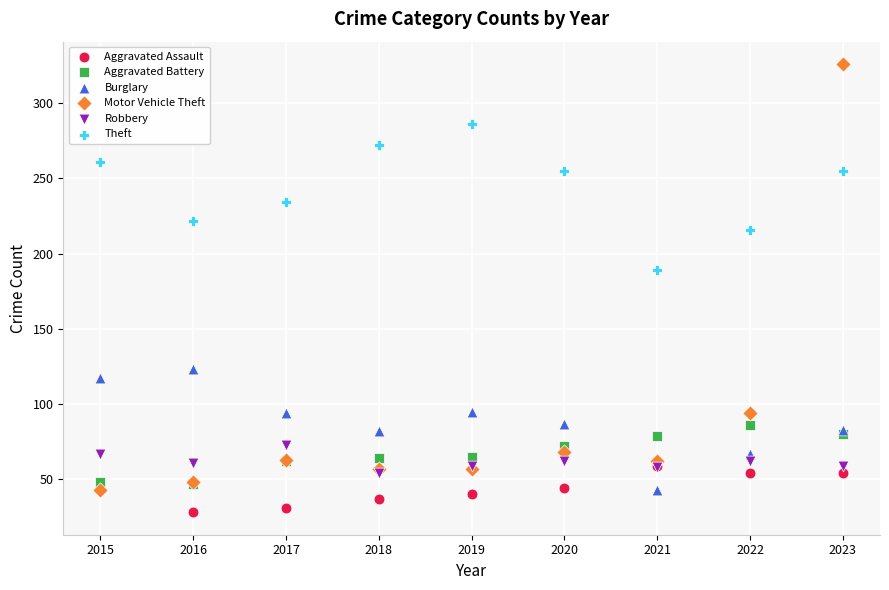

Across all series, what Y value is closest to 177?

189